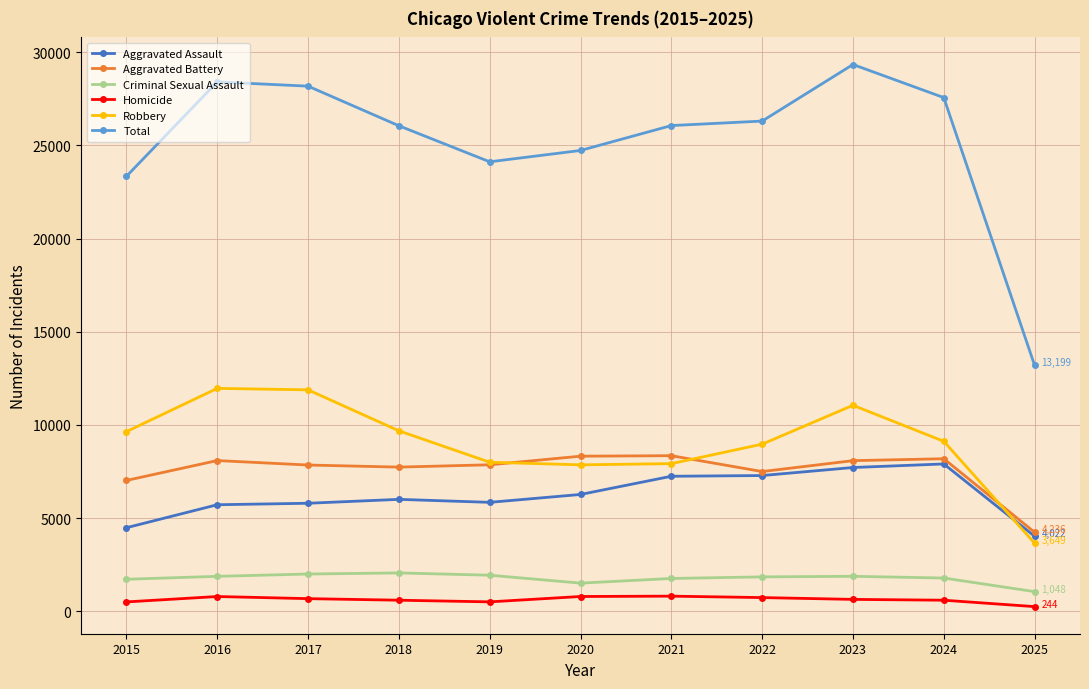

What are all the series names shown in the legend?

Aggravated Assault, Aggravated Battery, Criminal Sexual Assault, Homicide, Robbery, Total